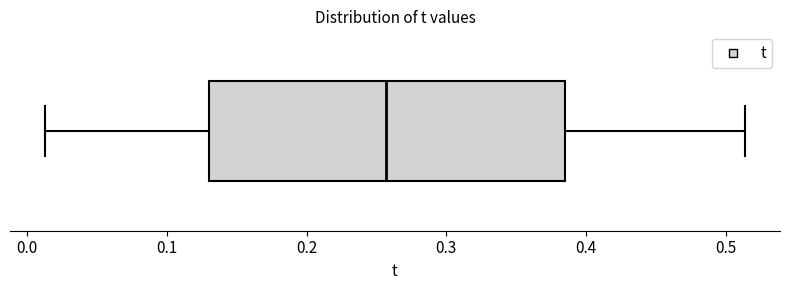

Where does the left whisker of the box end on the x-axis? The values are not printed on the chart, so give them approximately, as read against the axis.

0.01